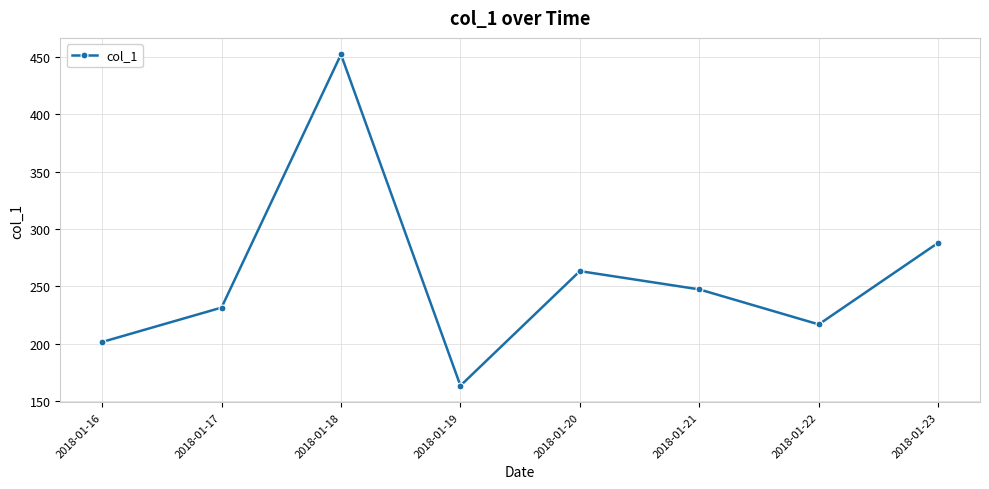

How many points are lower than both their immediate neighbors (excluding endpoints)?

2